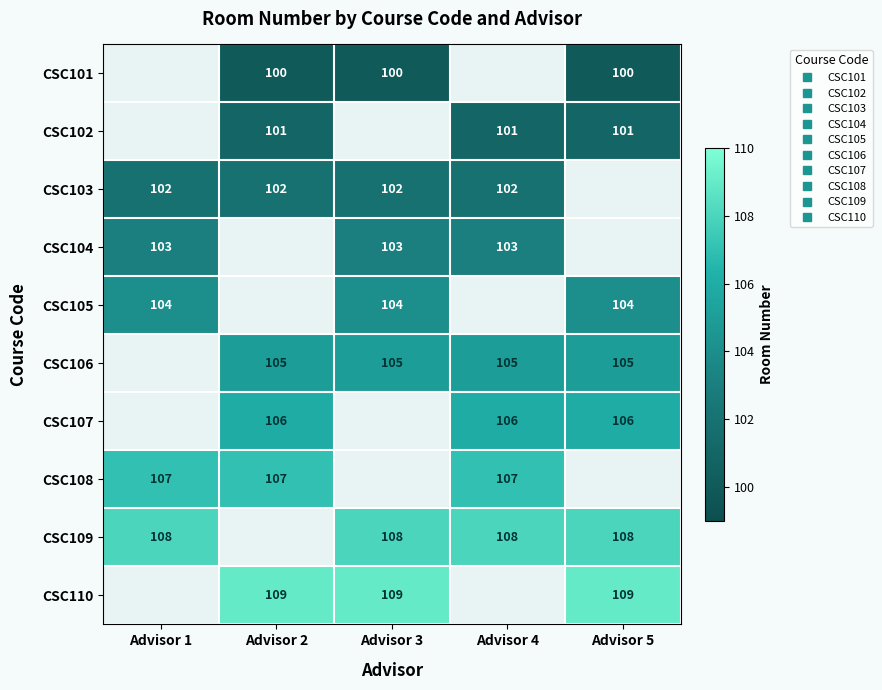

The CSC106 series shows 105.0 at Advisor 4. True or false?

True